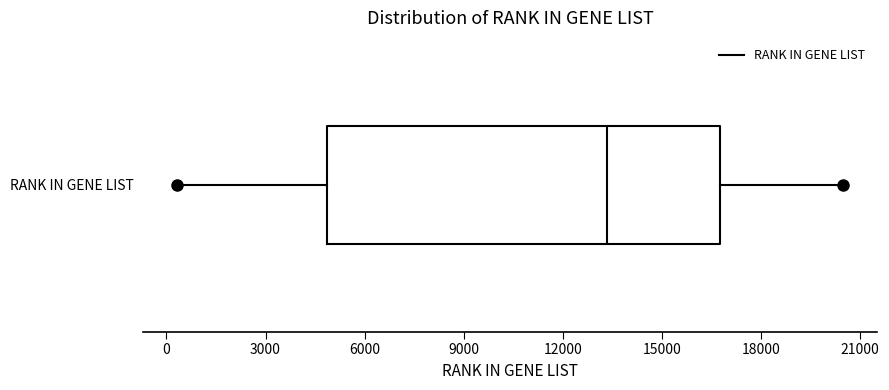

Read this box plot against the x-axis: the position of the median line, the range covered by the box, and the ends of both whiskers. The values are not printed on the chart, so give them approximately, as read against the axis.

median 13500, box 5000 to 17000, whiskers 500 to 20500